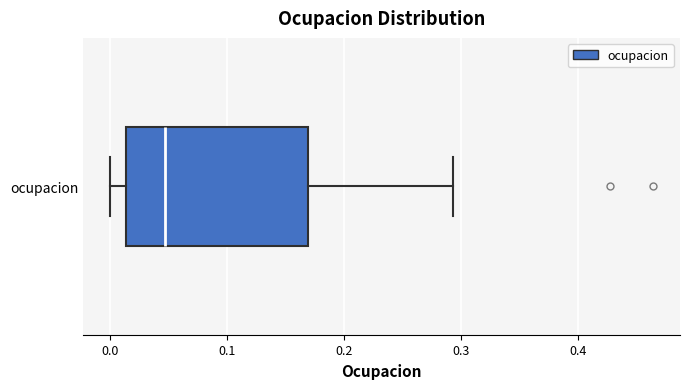

Read this box plot against the x-axis: the position of the median line, the range covered by the box, and the ends of both whiskers. The values are not printed on the chart, so give them approximately, as read against the axis.

median 0.05, box 0.01 to 0.17, whiskers 0.00 to 0.29